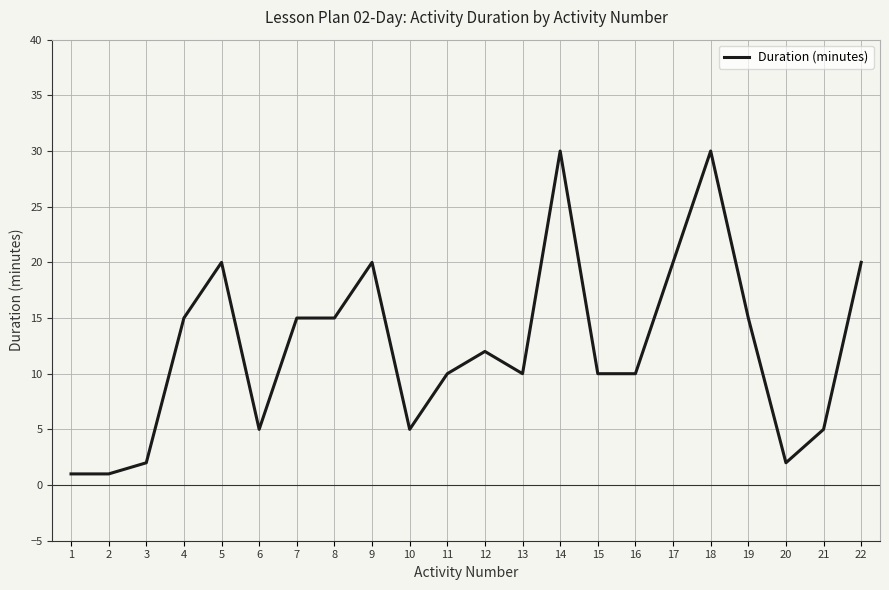

Reading right to left, list all the values displayed in this chart.

20	5	2	15	30	20	10	10	30	10	12	10	5	20	15	15	5	20	15	2	1	1